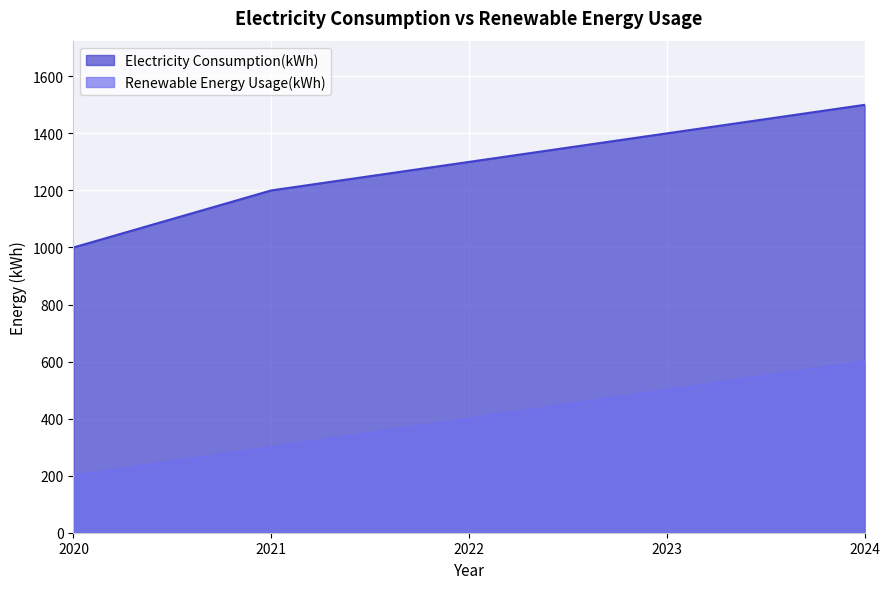

What is the value of the Renewable Energy Usage(kWh) point at the 1st from the left?

200